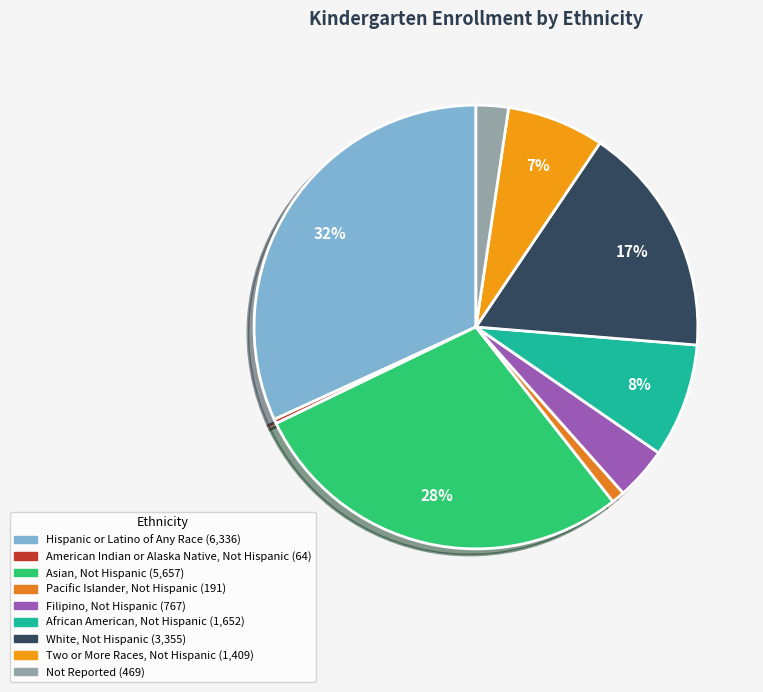

What is the largest slice in the pie chart?

Hispanic or Latino of Any Race